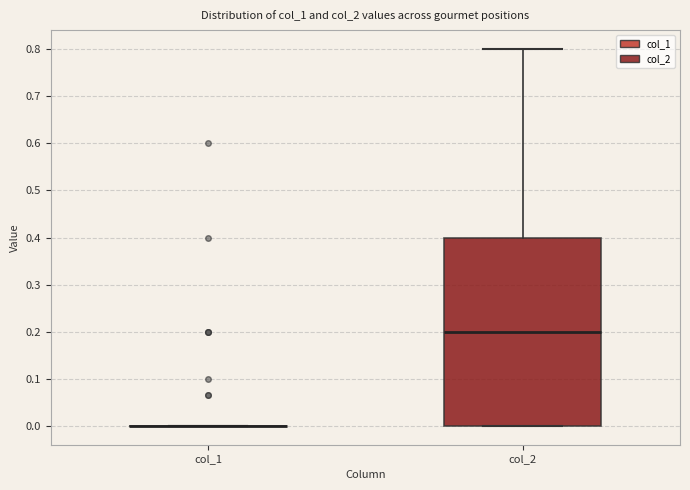

Where does the upper whisker of the box for col_2 end on the y-axis? The values are not printed on the chart, so give them approximately, as read against the axis.

0.8